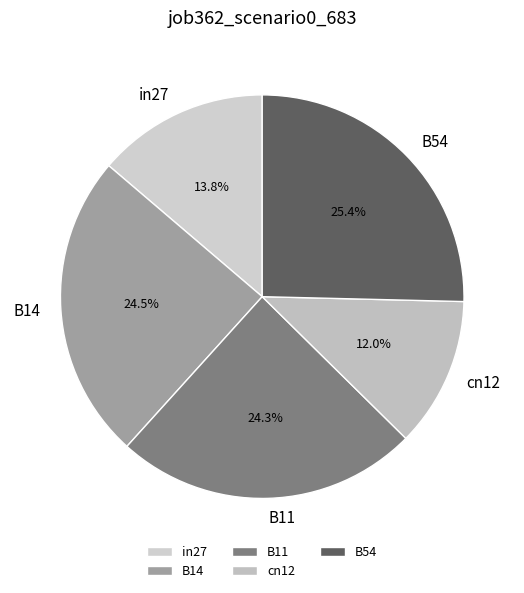

Is there any slice that represents more than half of the pie?

No